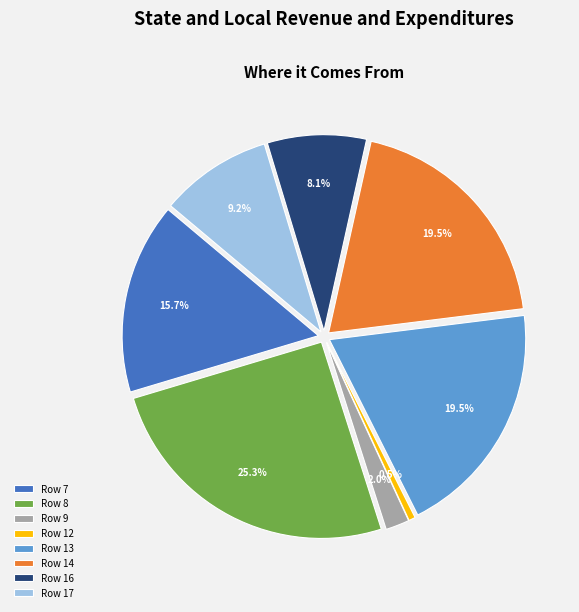

The Row 7 slice represents 1% of the pie. True or false?

False